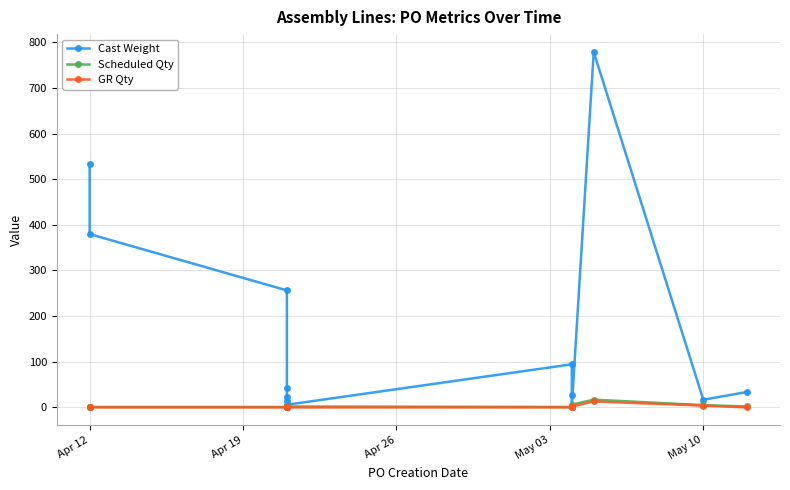

What is the value of the Cast Weight point at the 11th from the left?

0.7